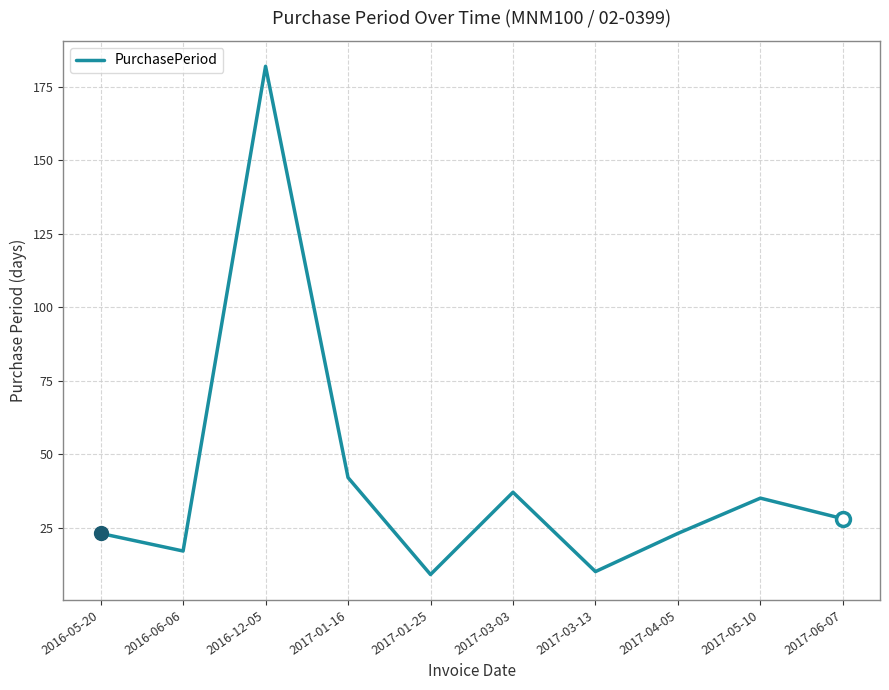

What is the sum of all values?

406